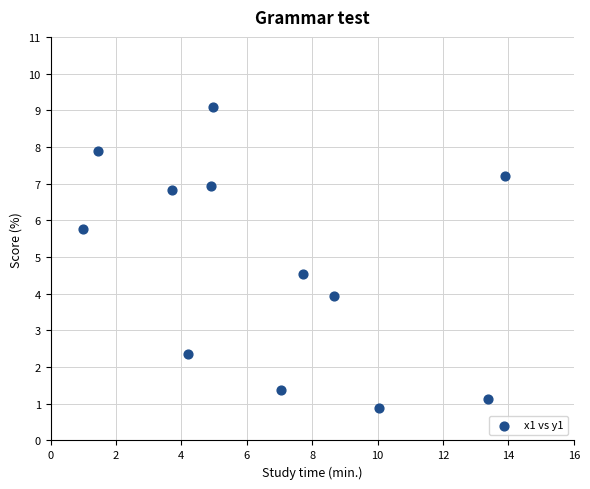

What is the range of Y values (max minus min)?

8.2